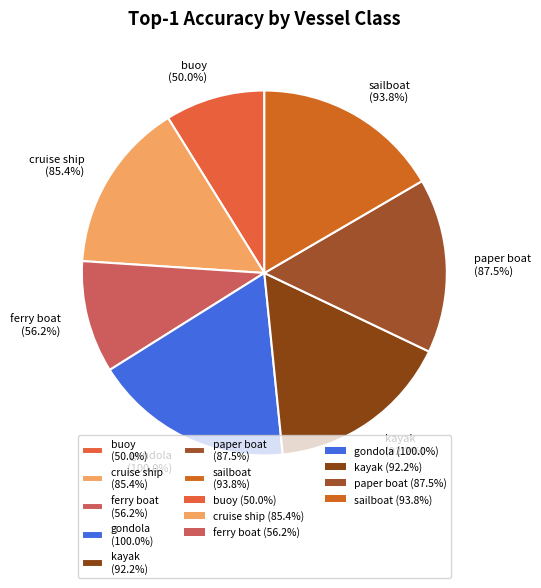

What percentage is the ferry boat slice, to the nearest percent?

10%